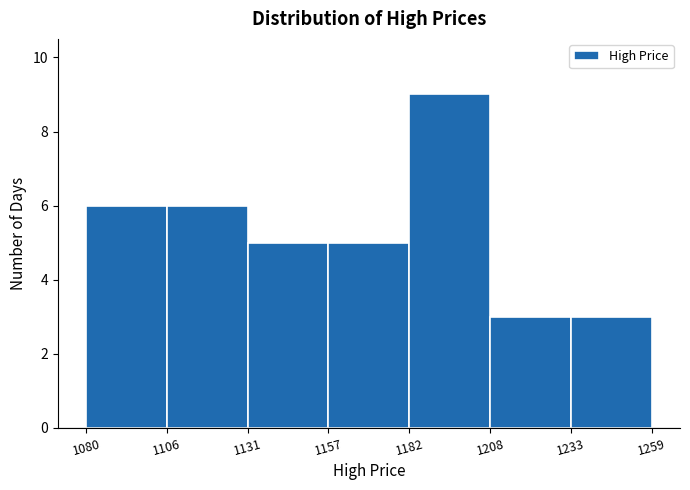

Over which range of the x-axis is the bar tallest?

1182 to 1208